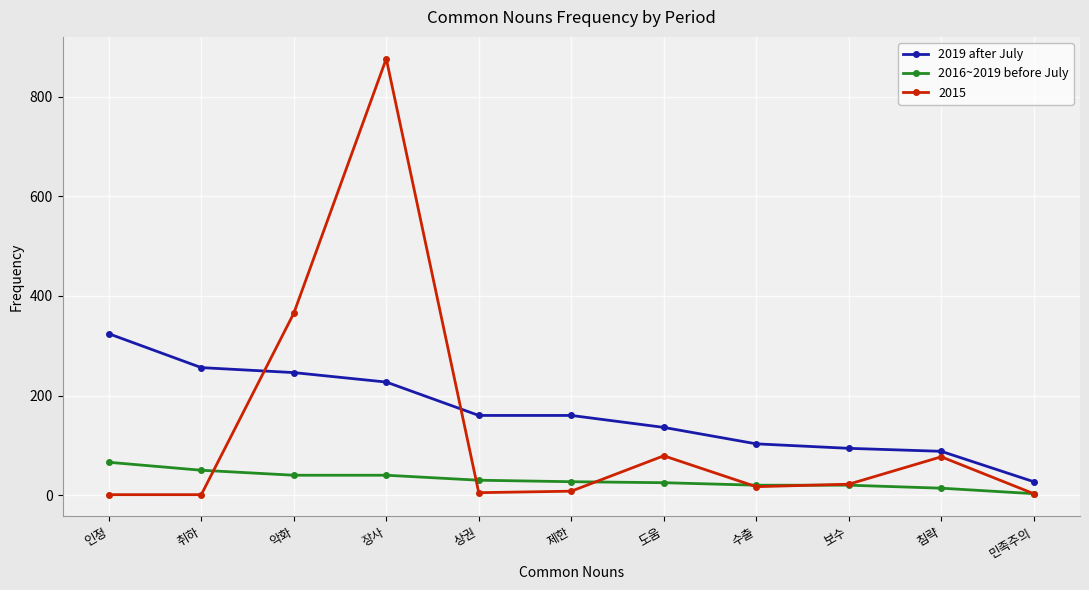

The 2019 after July series shows 246 at 악화. True or false?

True